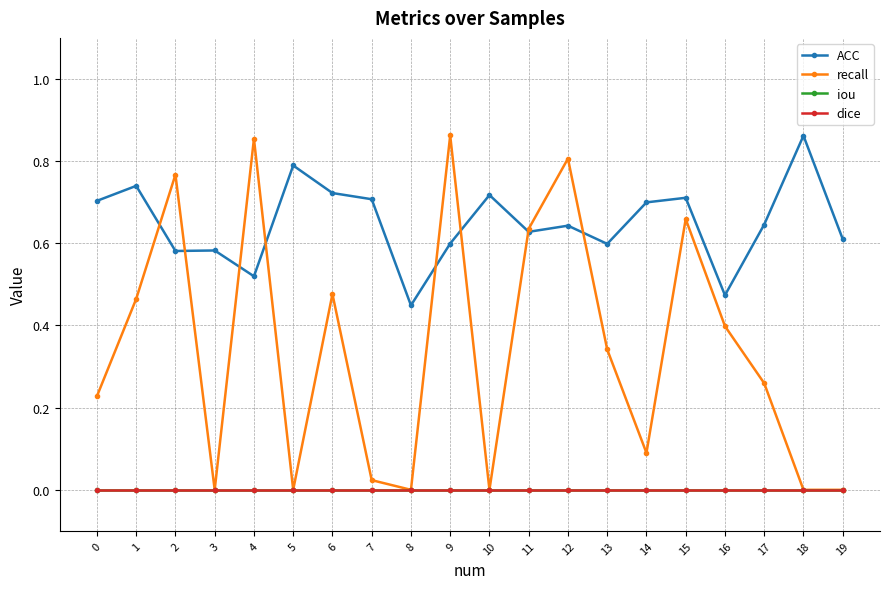

Does the chart have visible grid lines?

Yes